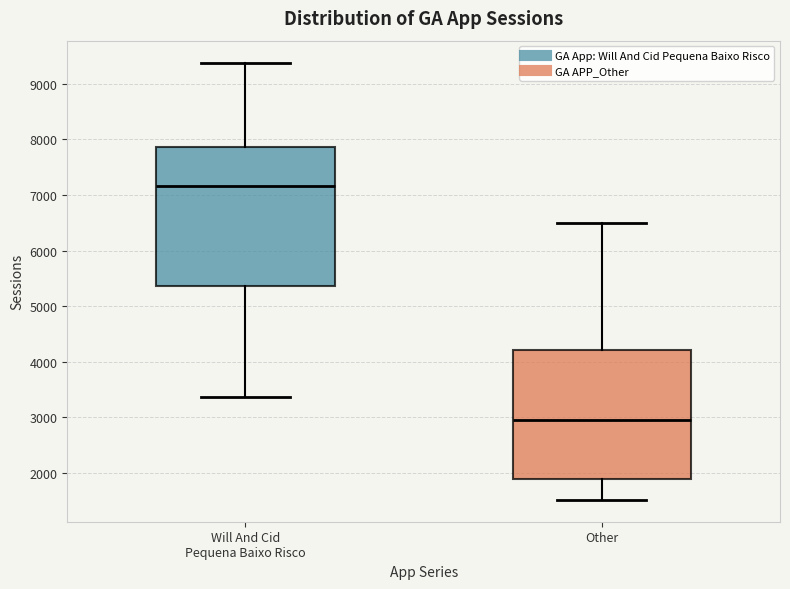

Which box is the tallest, from its lower edge to its upper edge?

Will And Cid Pequena Baixo Risco